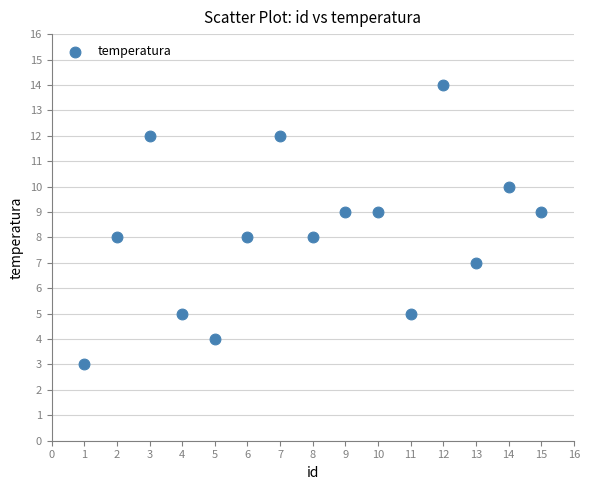

What is the range of X values (max minus min)?

14